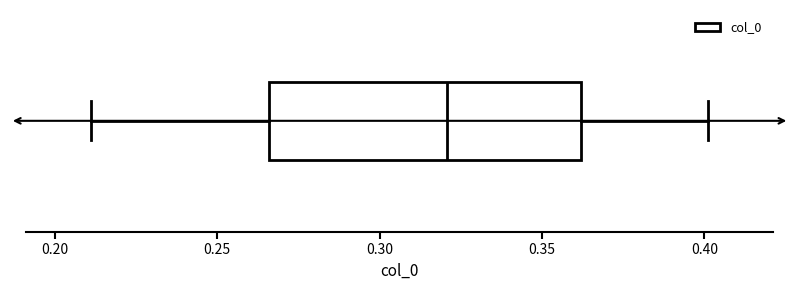

Where does the right whisker of the box end on the x-axis? The values are not printed on the chart, so give them approximately, as read against the axis.

0.400